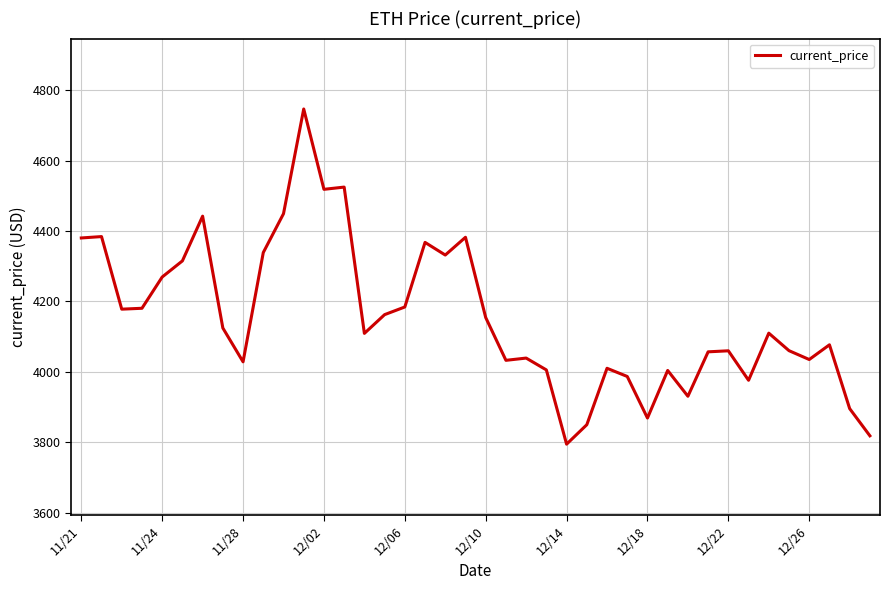

What is the difference between the maximum and minimum values?

952.1